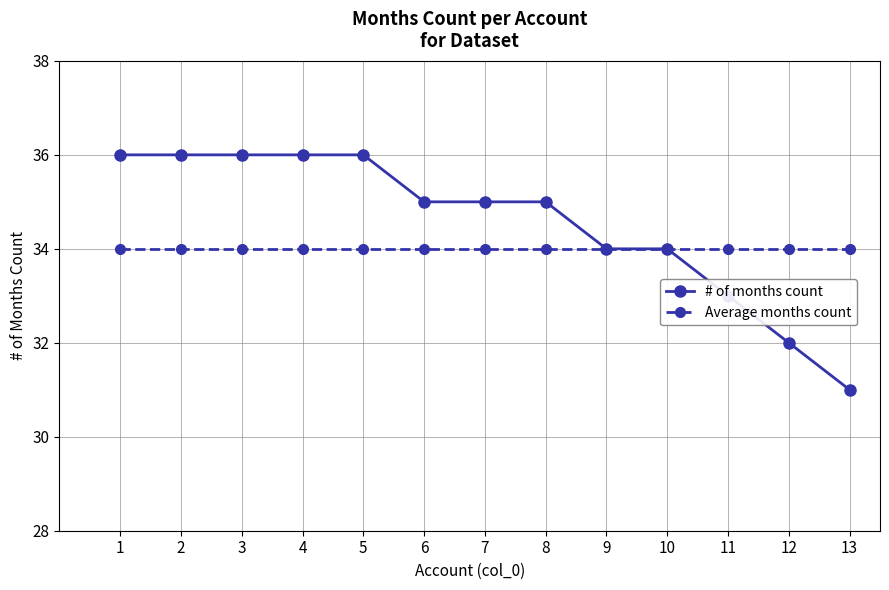

Where is # of months count nearest to the value 33?

11